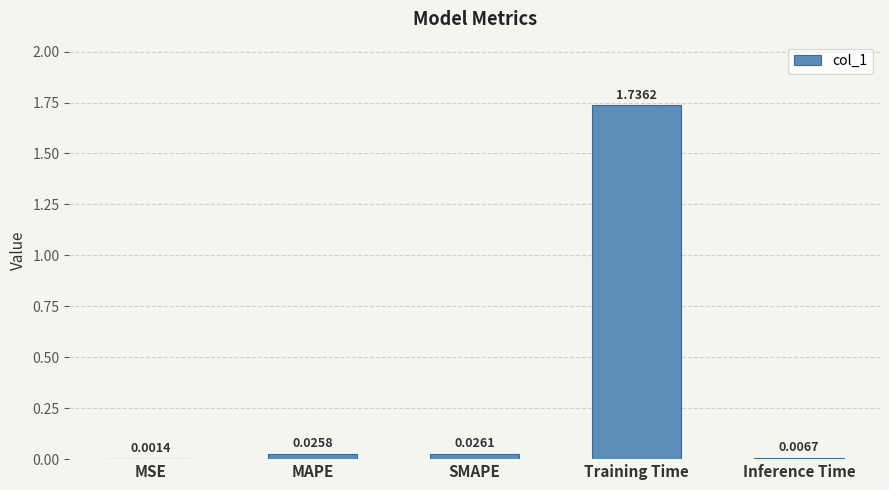

What is the sum of all values?

1.8